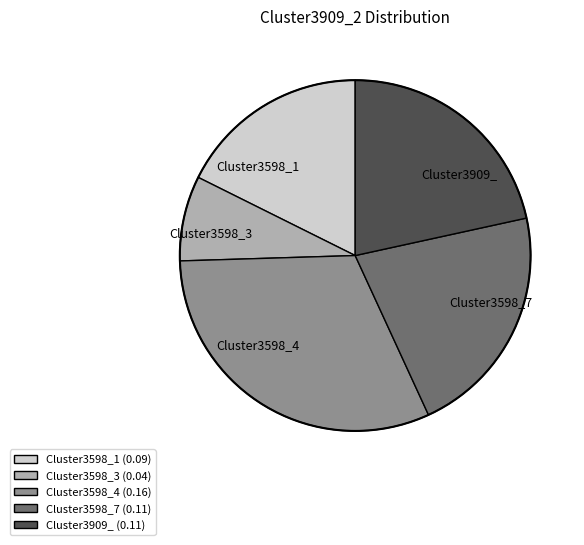

Do Cluster3598_4 and Cluster3598_1 together represent more than half of the pie?

No